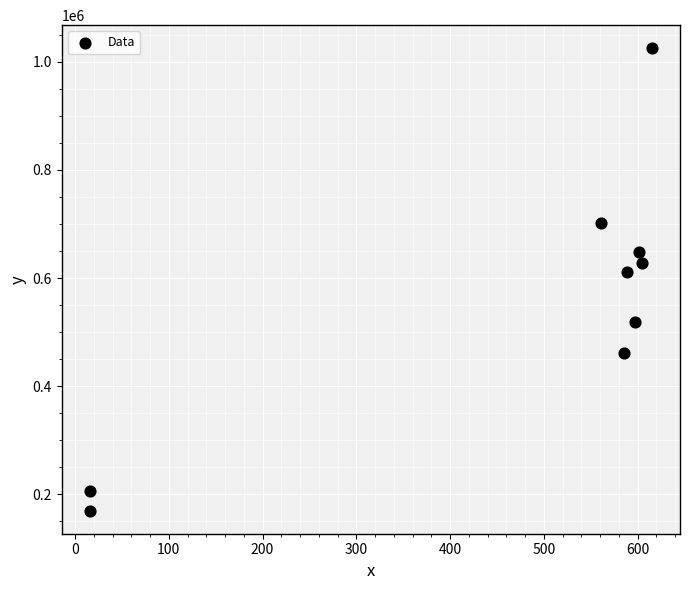

What Y value in the scatter plot is closest to 597336?

611554.7